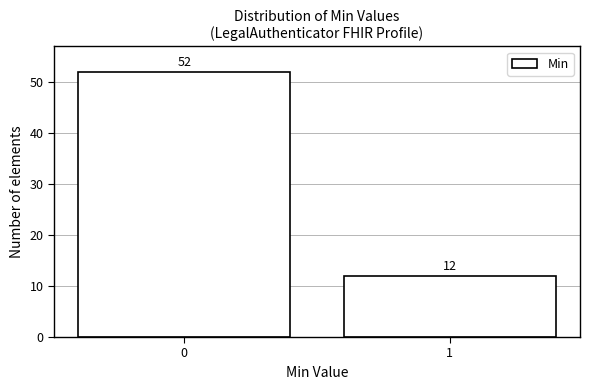

Reading left to right, what are all the values shown in this chart?

52	12